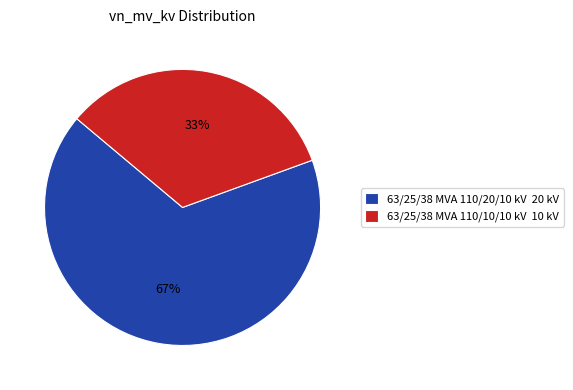

To the nearest percent, what portion does 63/25/38 MVA 110/10/10 kV represent?

33%